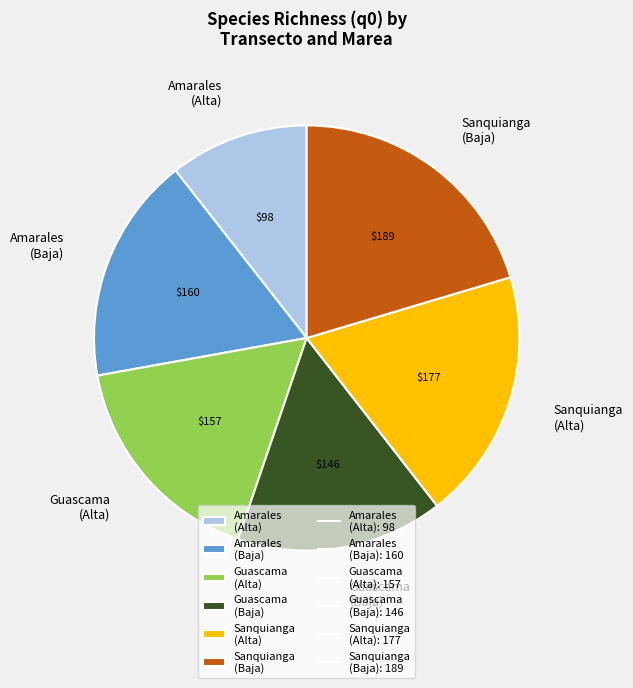

Does Amarales (Baja) account for over 50% of the chart?

No